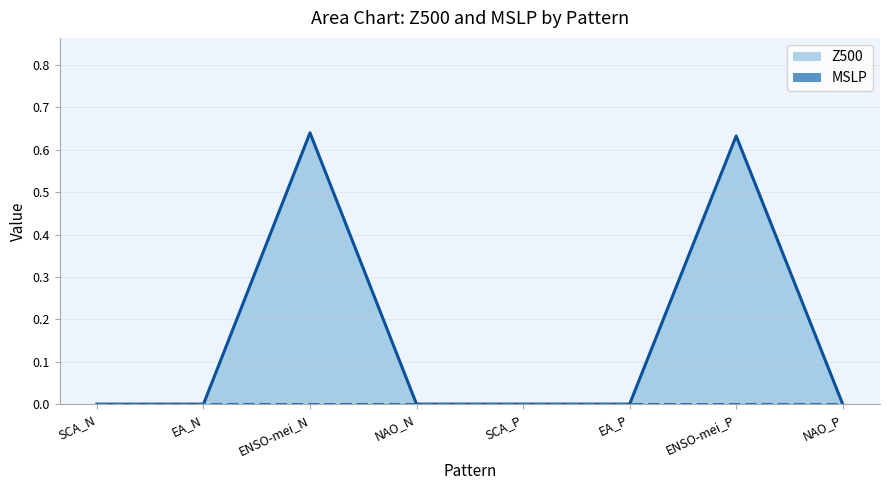

Count the values in the range 0 to 1.

8